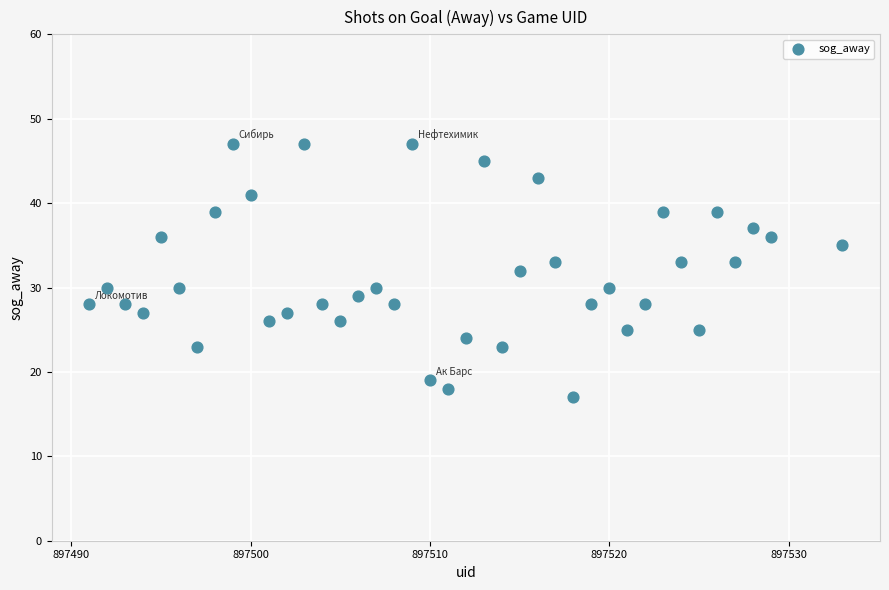

What is the range of Y values (max minus min)?

30